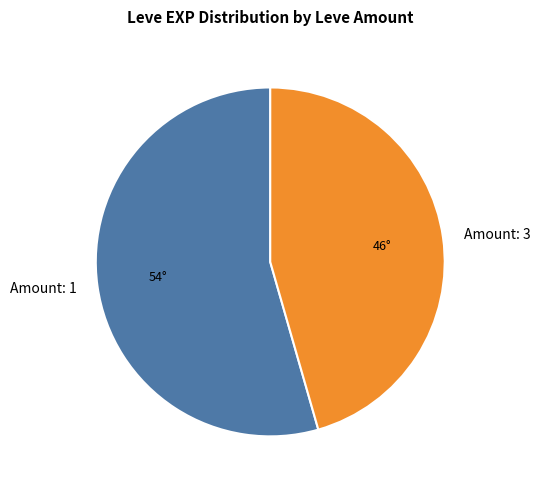

Is it true that Amount: 3 is 60% of the pie?

False